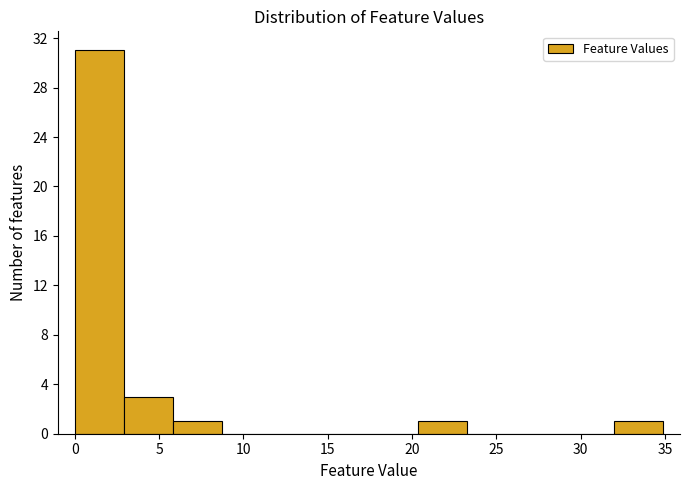

Reading left to right, transcribe this chart: for each bar, give the range it covers on the x-axis and its height. Neither the bar edges nor the heights are printed on the chart, so give them approximately, as read against the axes.

0.0 to 3.0: 31
3.0 to 6.0: 3
6.0 to 8.5: 1
8.5 to 11.5: 0
11.5 to 14.5: 0
14.5 to 17.5: 0
17.5 to 20.5: 0
20.5 to 23.5: 1
23.5 to 26.0: 0
26.0 to 29.0: 0
29.0 to 32.0: 0
32.0 to 35.0: 1